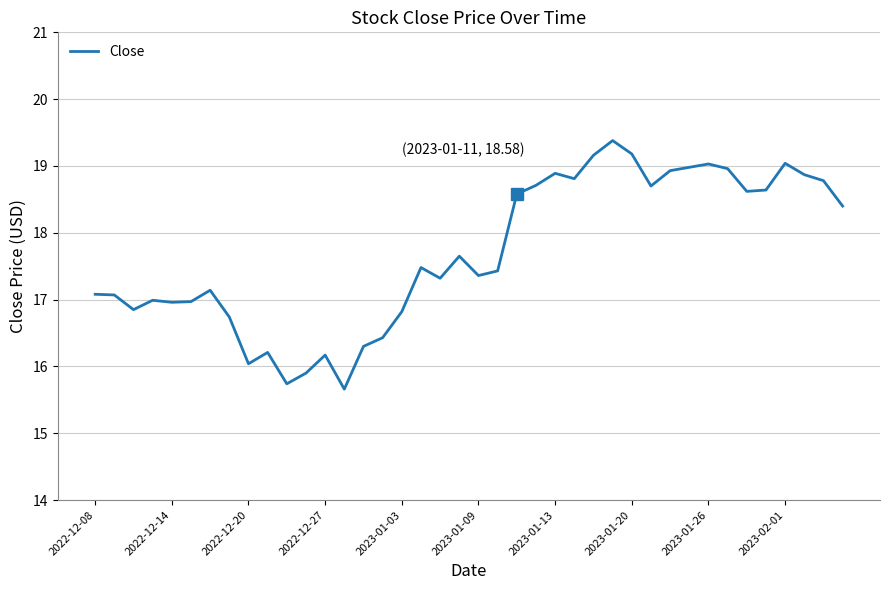

How many lines are shown in the chart?

1